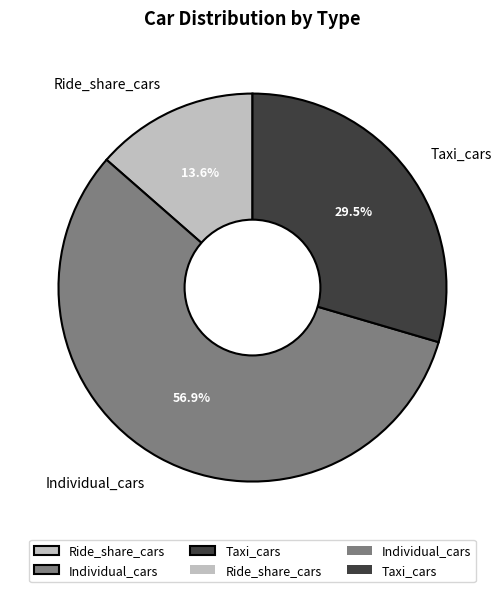

What percentage is the Ride_share_cars slice, to the nearest percent?

14%